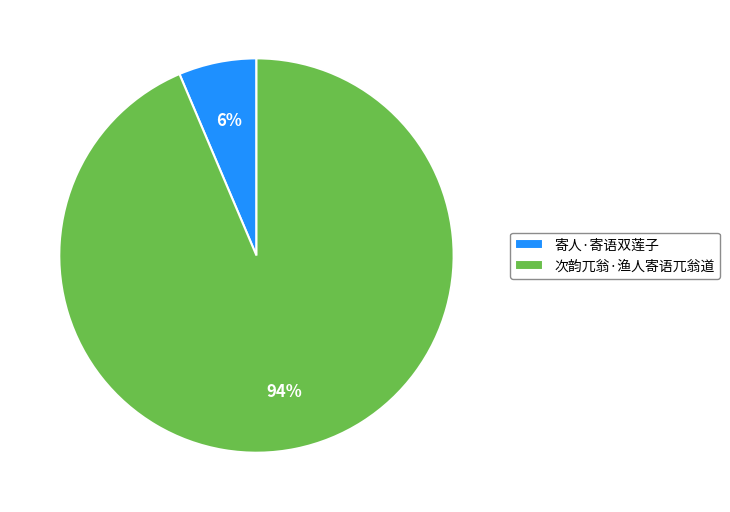

To the nearest percent, what is the average slice percentage?

50%